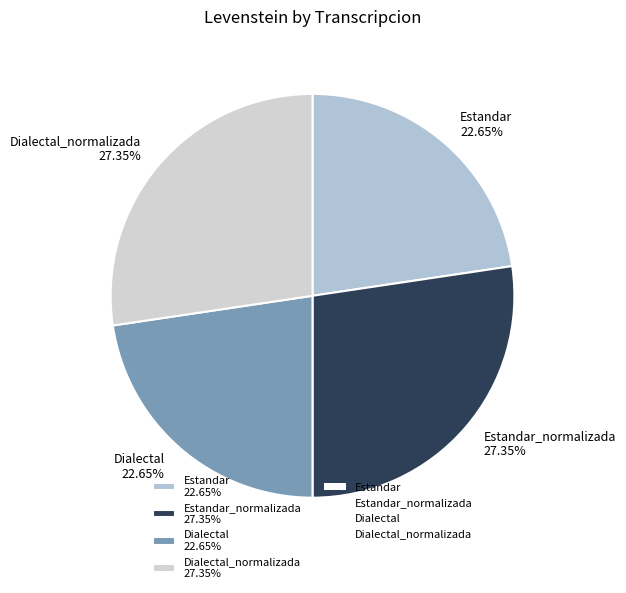

Approximately how many times larger is the value at Dialectal_normalizada 27.35% compared to Estandar 22.65%?

1.2